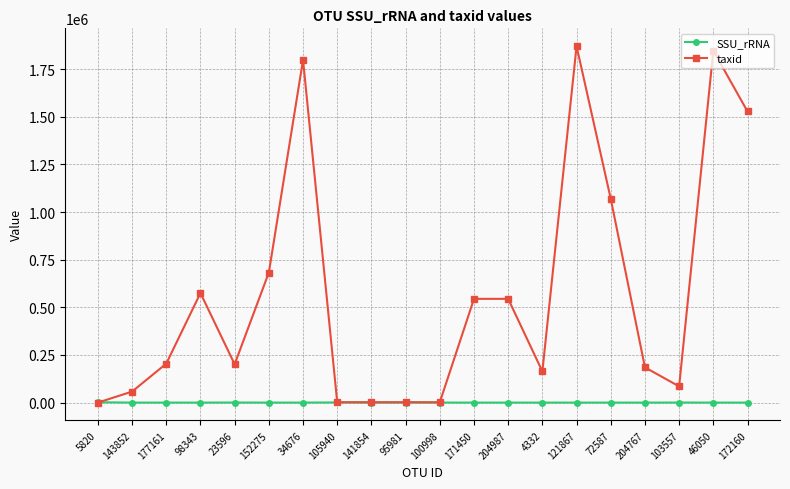

What is the smallest value displayed?

1